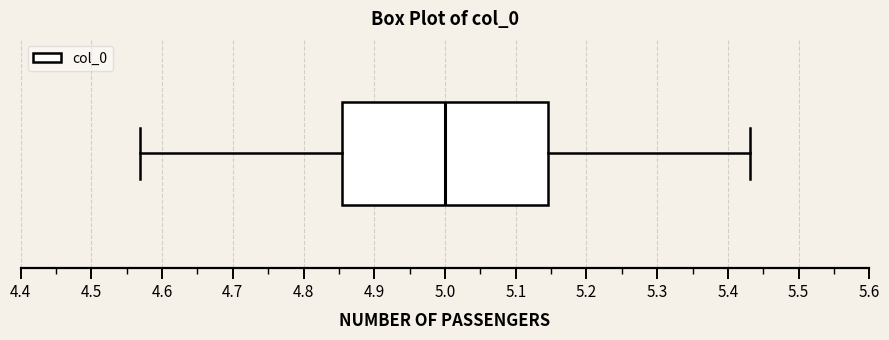

Transcribe this box plot: give where the median line is, the range the box spans, and where the two whiskers end, as read against the x-axis. The values are not printed on the chart, so give them approximately, as read against the axis.

median 5.00, box 4.85 to 5.15, whiskers 4.57 to 5.43